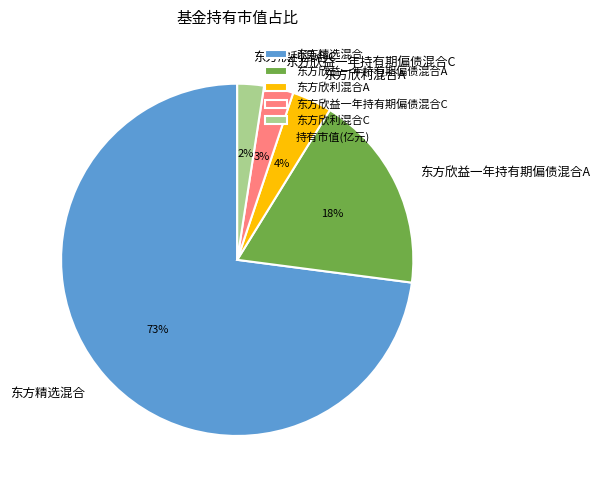

What is the majority slice?

东方精选混合